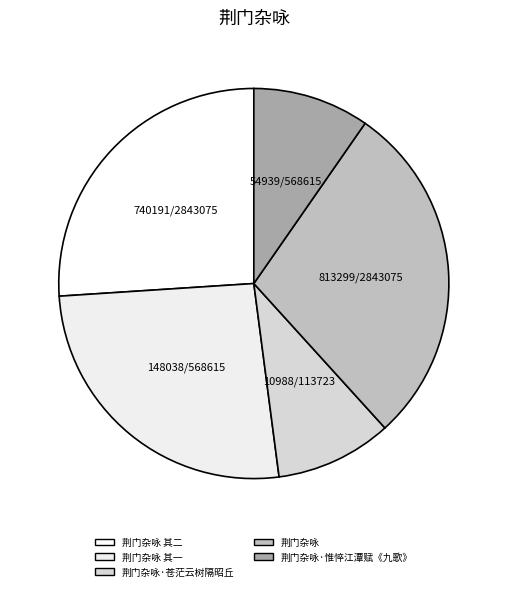

Between 荆门杂咏 其二 and 荆门杂咏·惟悴江潭赋《九歌》, which is larger?

荆门杂咏 其二